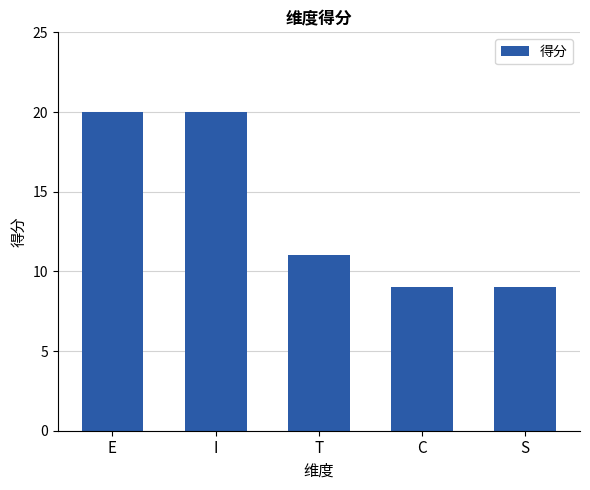

True or false: the data shows 9 at S.

True